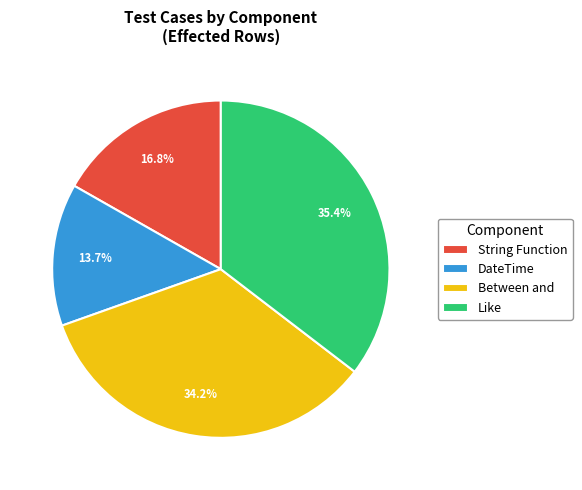

Is there any slice that represents more than half of the pie?

No